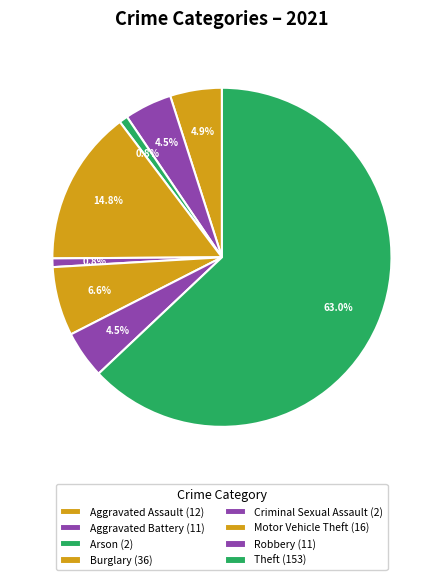

Is it true that Aggravated Assault is 5% of the pie?

True